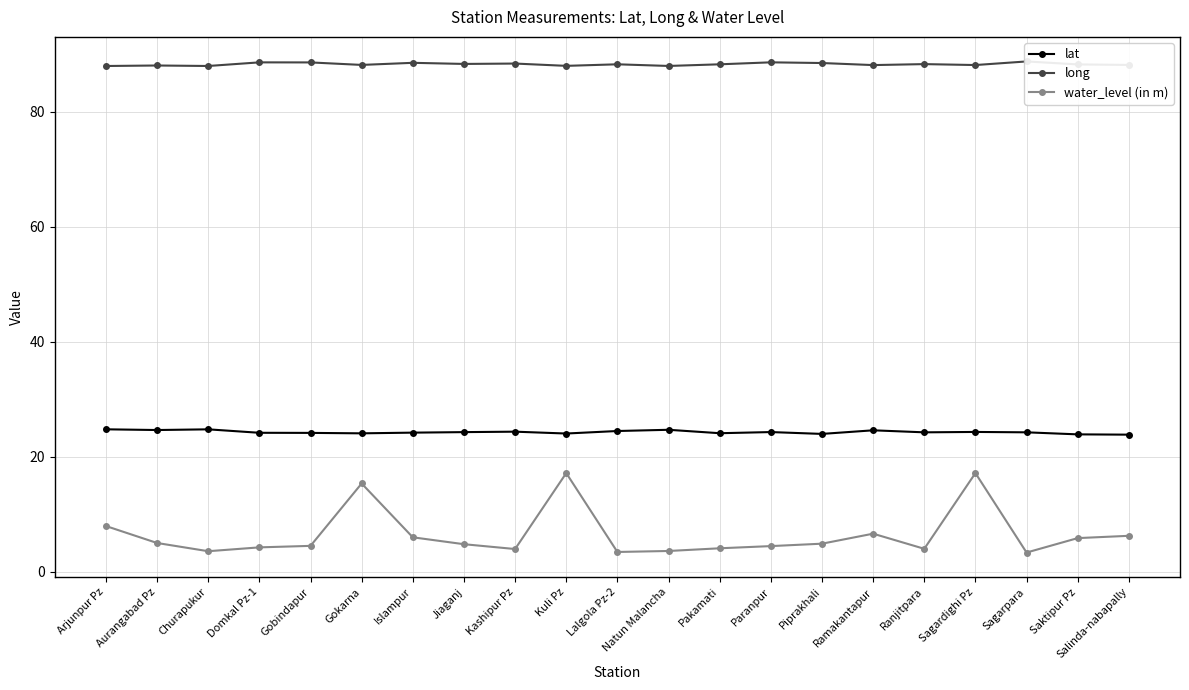

At how many categories does at least one series exceed 13?

21